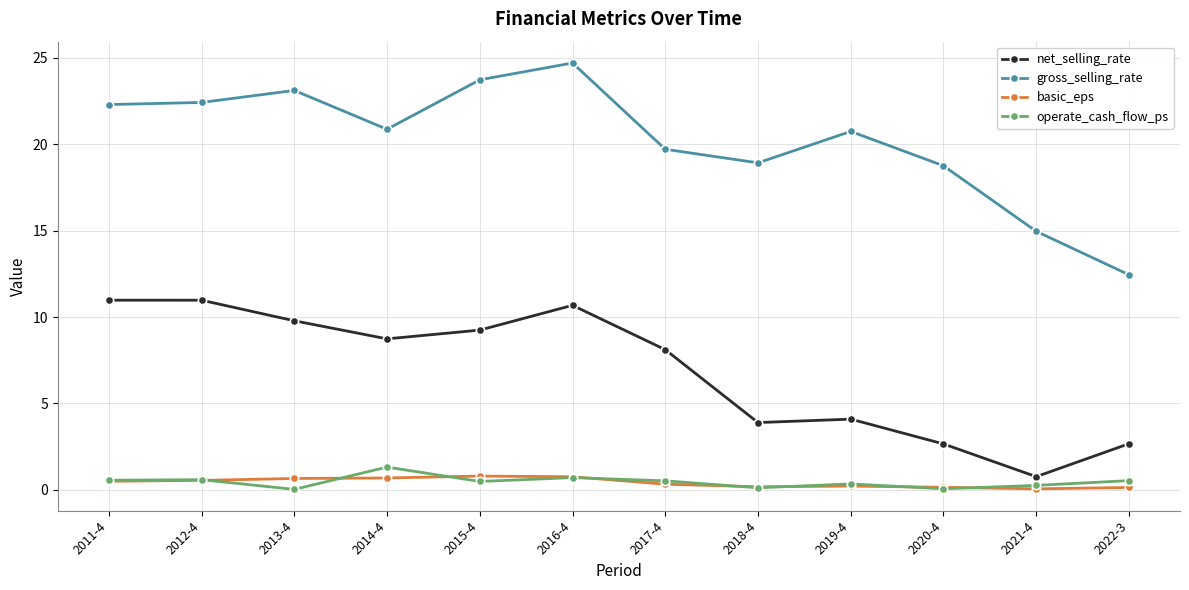

True or false: operate_cash_flow_ps and net_selling_rate cross at least once.

False